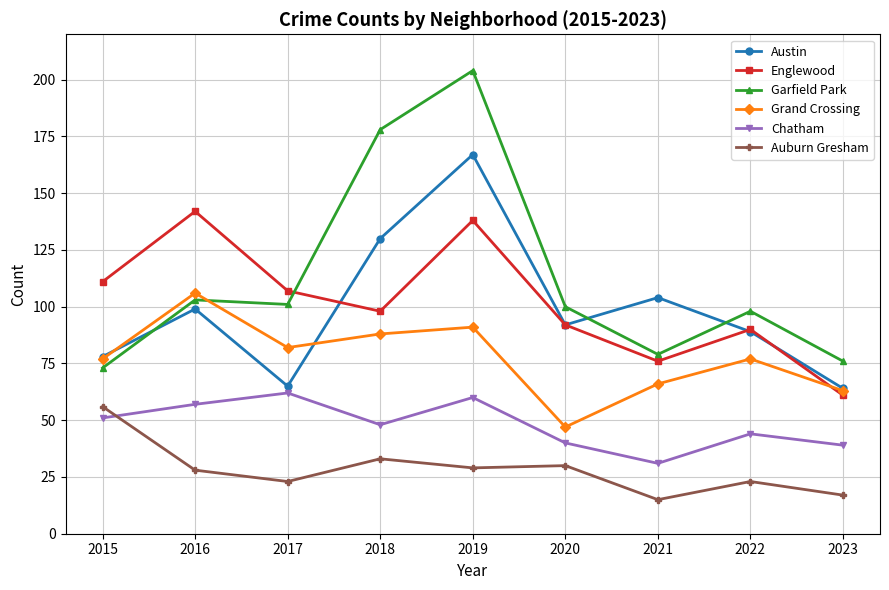

Reading right to left, what are all the values shown in this chart?

Austin: 64	89	104	92	167	130	65	99	78
Englewood: 61	90	76	92	138	98	107	142	111
Garfield Park: 76	98	79	100	204	178	101	103	73
Grand Crossing: 63	77	66	47	91	88	82	106	77
Chatham: 39	44	31	40	60	48	62	57	51
Auburn Gresham: 17	23	15	30	29	33	23	28	56